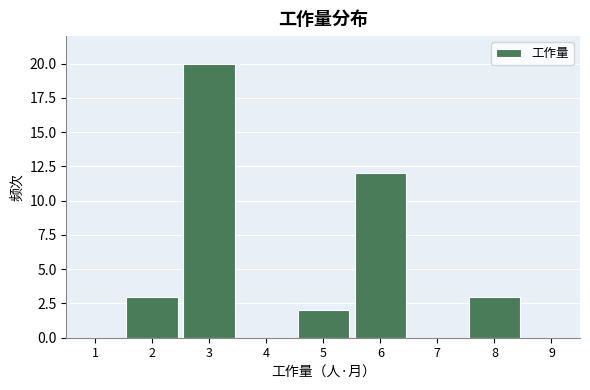

What is the height of the bar covering 2.5 to 3.5 on the x-axis? The values are not printed on the chart, so give them approximately, as read against the axis.

20